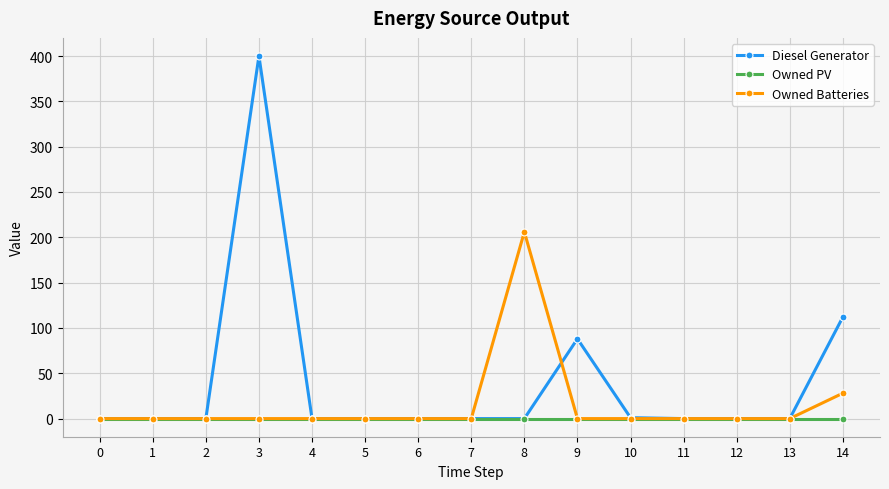

Rank the series by their maximum value, from highest to lowest.

Diesel Generator, Owned Batteries, Owned PV